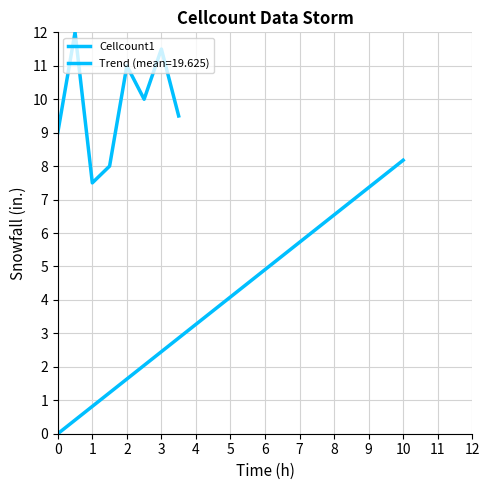

Where is the first local maximum?

1